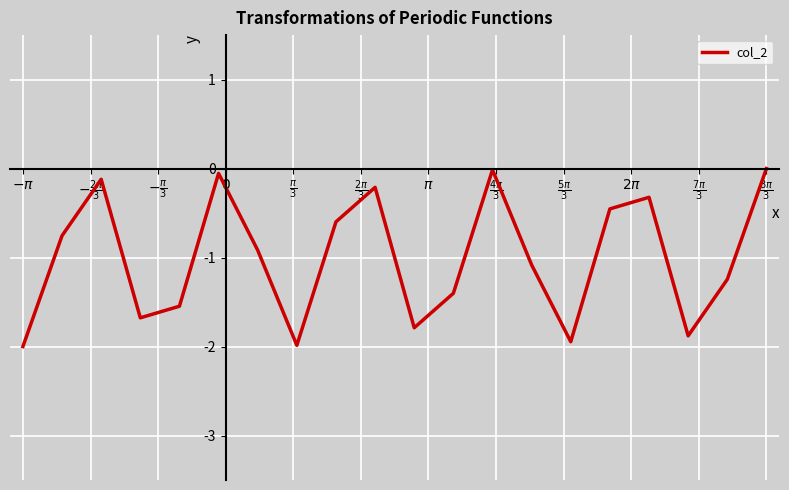

What is the difference between the maximum and minimum values?

2.0